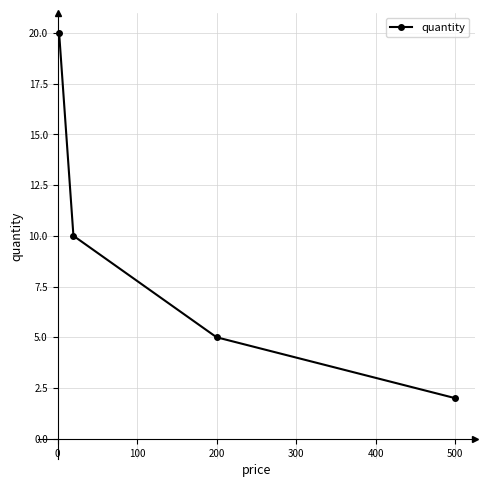

What is the difference between the maximum and minimum values?

18